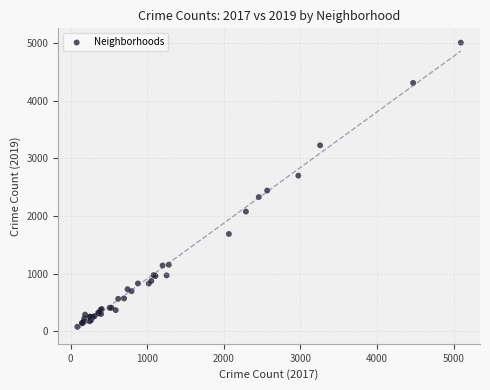

What Y value in the scatter plot is closest to 2542?

2441